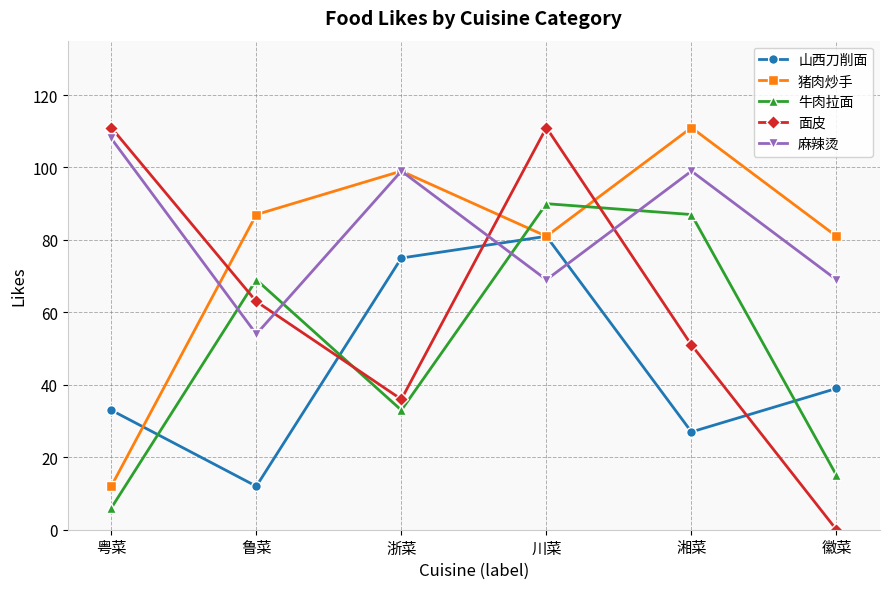

True or false: 麻辣烫 has more than 2 interior local peaks.

False